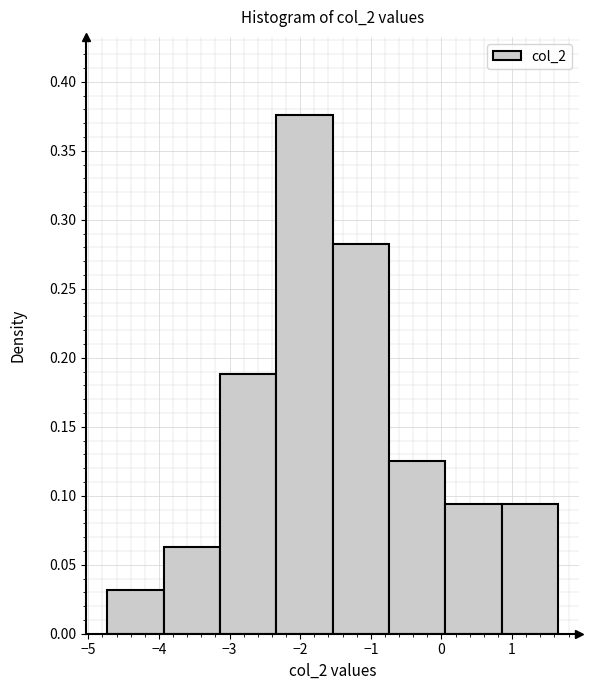

Reading left to right, list every bar in this chart as the range it spans on the x-axis followed by its height. Neither the bar edges nor the heights are printed on the chart, so give them approximately, as read against the axes.

-4.7 to -3.9: 0.030
-3.9 to -3.1: 0.065
-3.1 to -2.3: 0.190
-2.3 to -1.5: 0.375
-1.5 to -0.7: 0.280
-0.7 to 0.1: 0.125
0.1 to 0.9: 0.095
0.9 to 1.7: 0.095